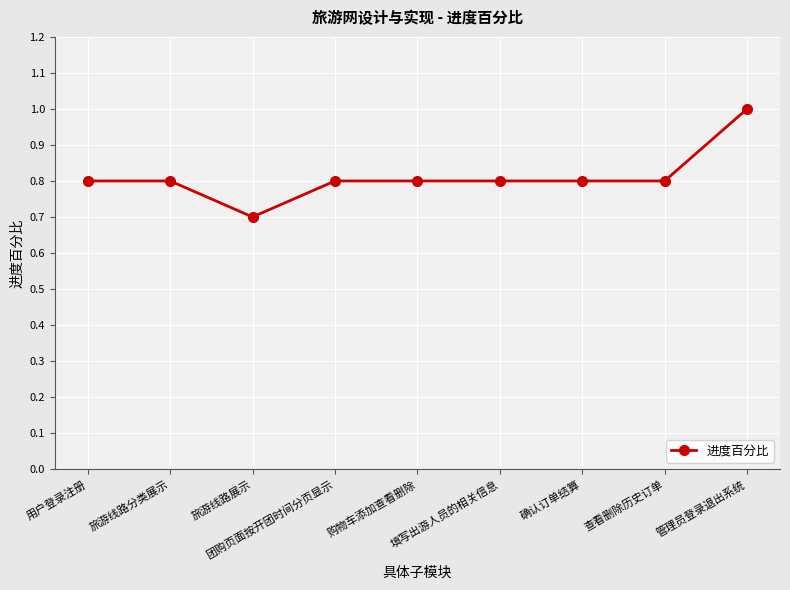

What is the label of the 6th point from the left?

填写出游人员的相关信息